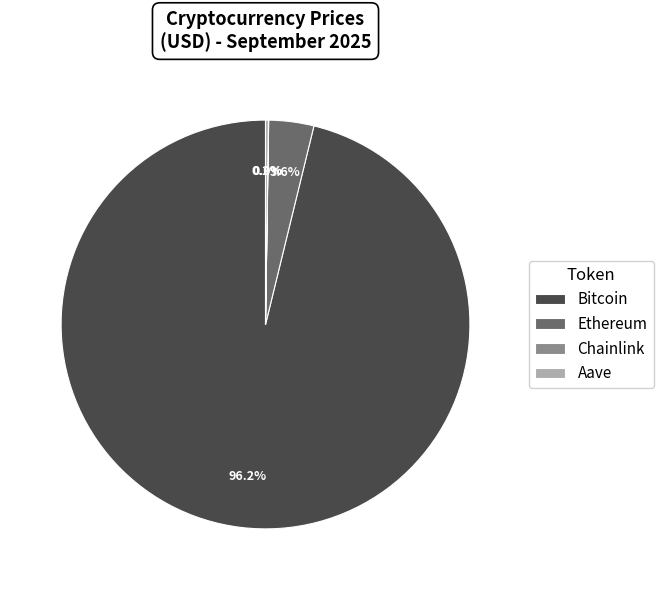

To the nearest percent, what percentage of the pie is Ethereum?

4%